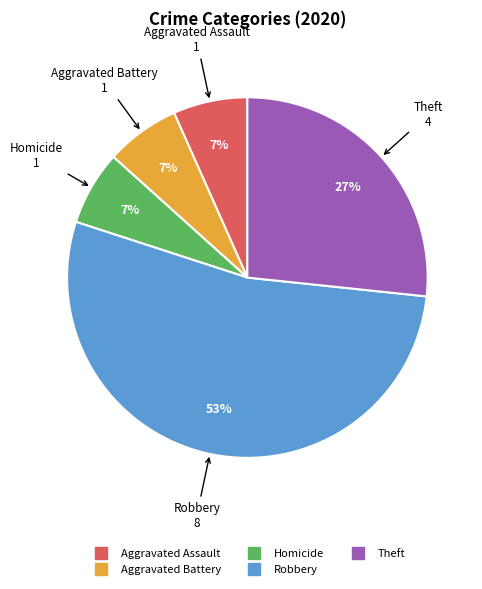

Is there any slice that represents more than half of the pie?

Yes